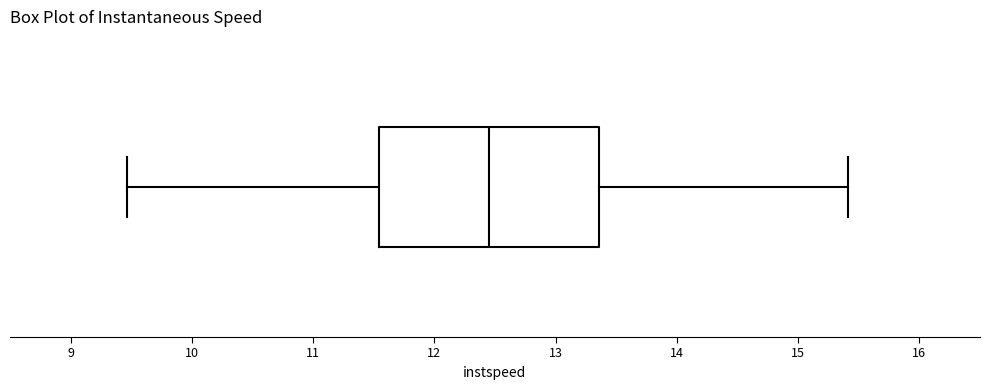

Transcribe this box plot: give where the median line is, the range the box spans, and where the two whiskers end, as read against the x-axis. The values are not printed on the chart, so give them approximately, as read against the axis.

median 12.4, box 11.5 to 13.4, whiskers 9.5 to 15.4